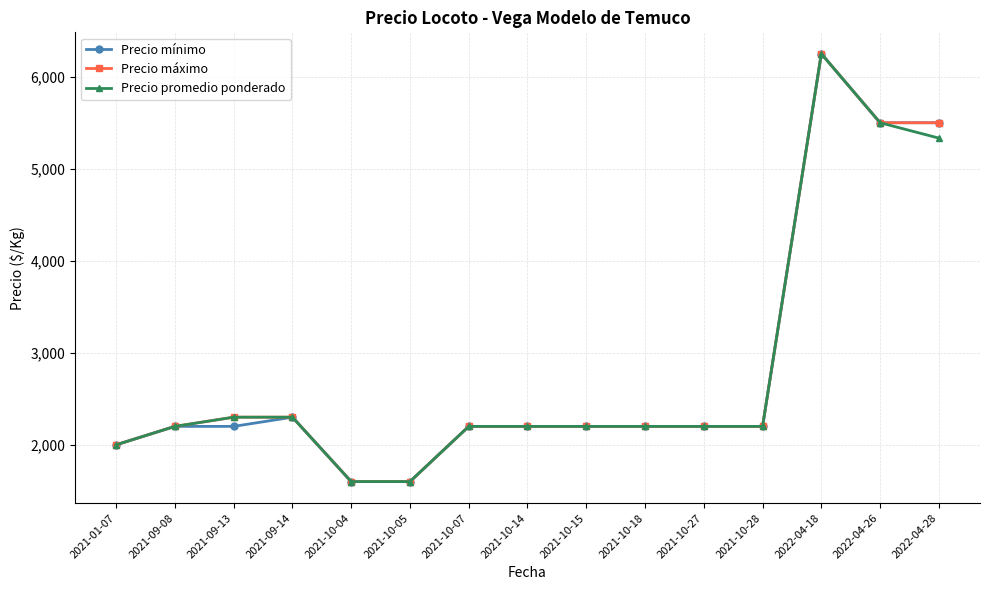

How many lines are shown in the chart?

3